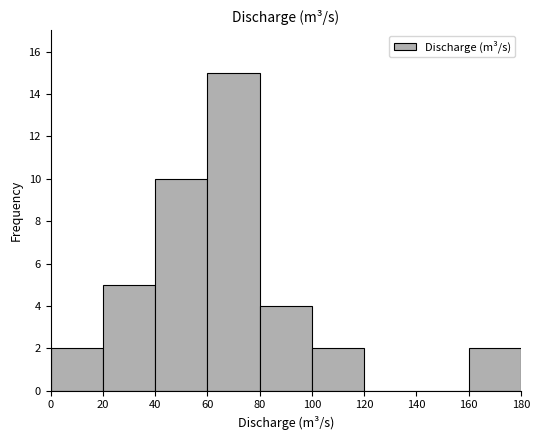

Reading left to right, list every bar in this chart as the range it spans on the x-axis followed by its height. The values are not printed on the chart, so give them approximately, as read against the axis.

0 to 20: 2
20 to 40: 5
40 to 60: 10
60 to 80: 15
80 to 100: 4
100 to 120: 2
120 to 140: 0
140 to 160: 0
160 to 180: 2